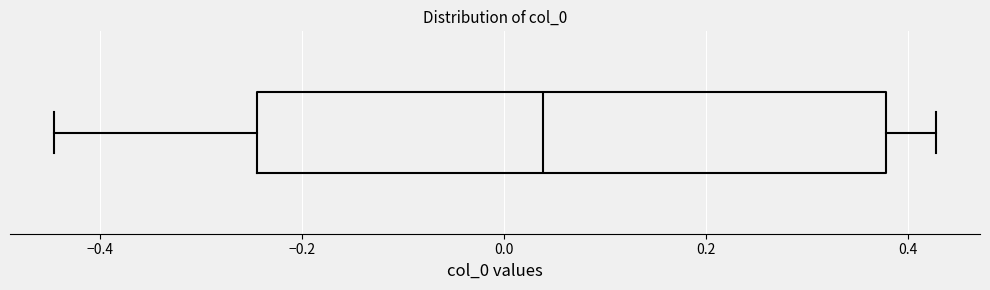

Read this box plot against the x-axis: the position of the median line, the range covered by the box, and the ends of both whiskers. The values are not printed on the chart, so give them approximately, as read against the axis.

median 0.04, box -0.24 to 0.38, whiskers -0.44 to 0.42